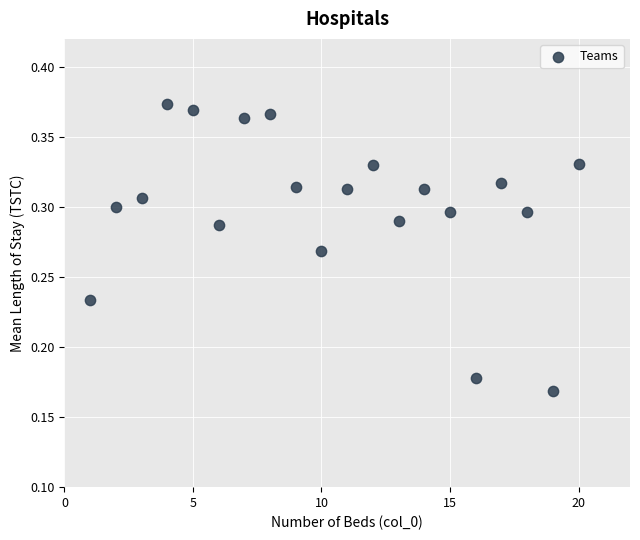

What is the range of X values (max minus min)?

19.0